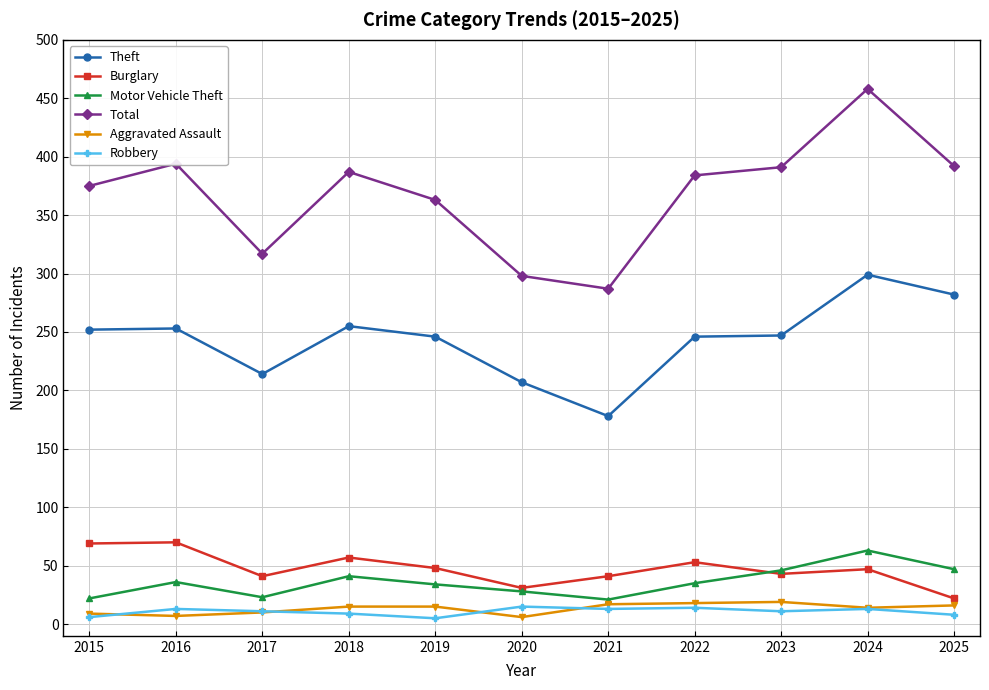

What is the total value across all series at 2016?

773